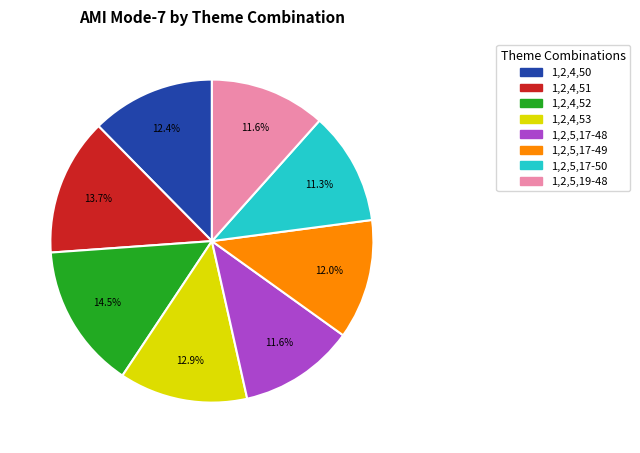

Combined, do 1,2,5,17-49 and 1,2,4,52 account for over 50%?

No